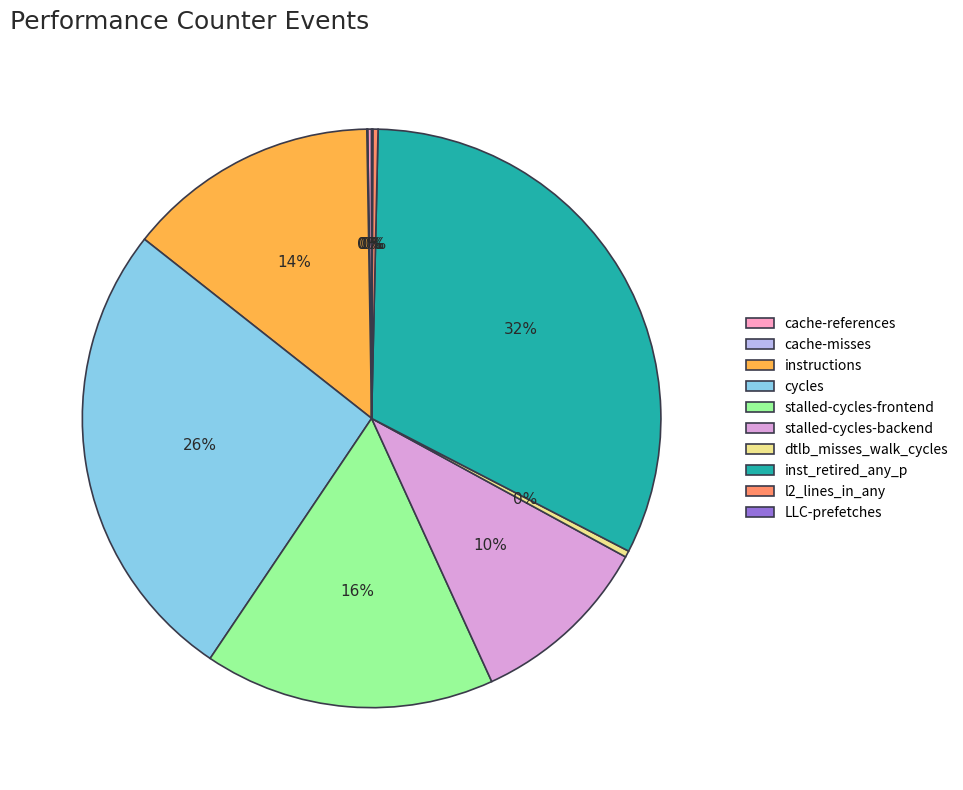

What is the largest slice in the pie chart?

inst_retired_any_p